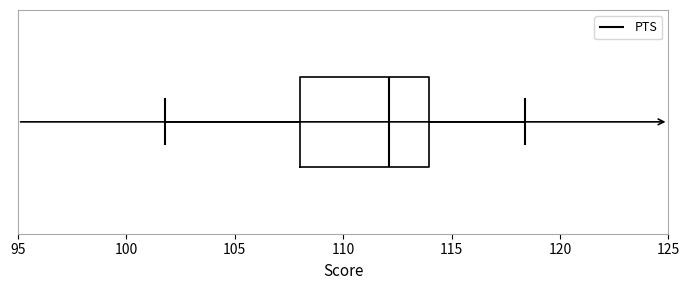

Transcribe this box plot: give where the median line is, the range the box spans, and where the two whiskers end, as read against the x-axis. The values are not printed on the chart, so give them approximately, as read against the axis.

median 112.0, box 108.0 to 114.0, whiskers 102.0 to 118.5